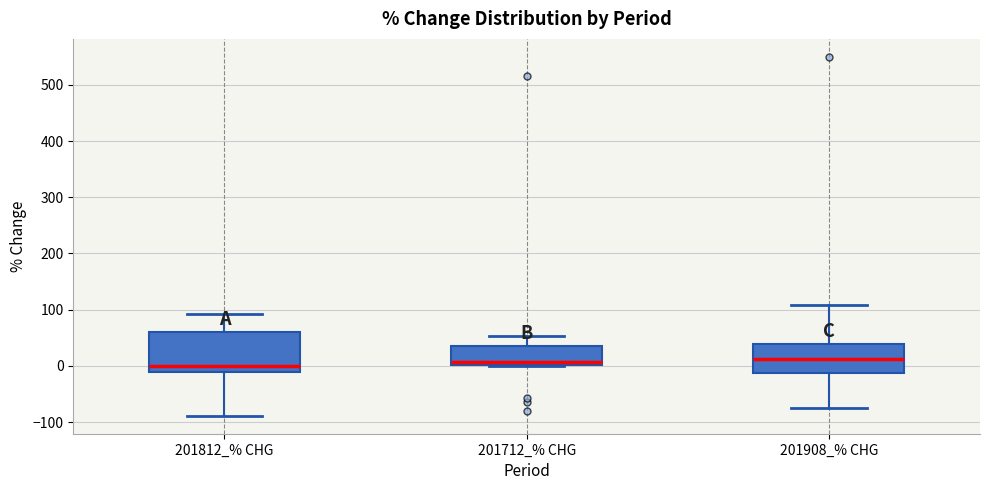

Where is the upper edge of the box for 201712_% CHG on the y-axis? The values are not printed on the chart, so give them approximately, as read against the axis.

40